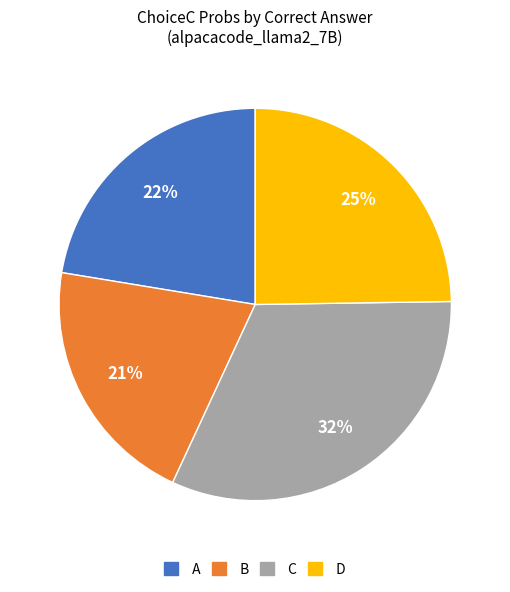

The C slice represents 23% of the pie. True or false?

False